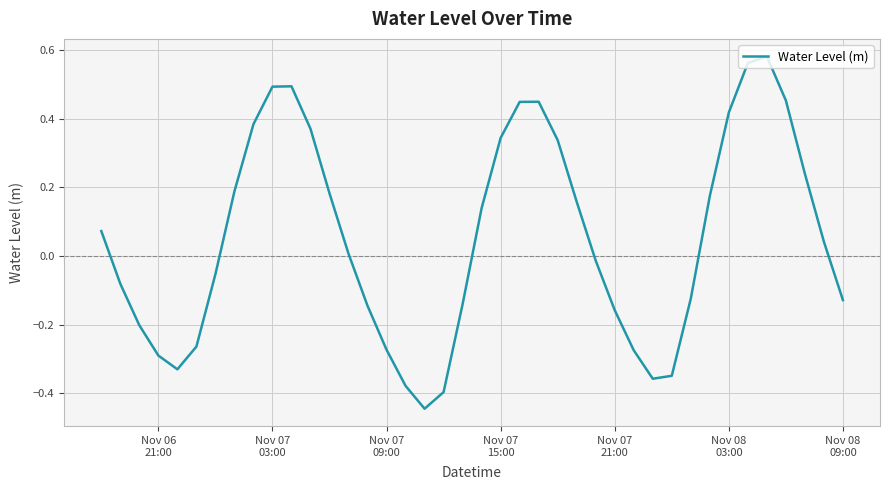

What is the difference between the maximum and minimum values?

1.0